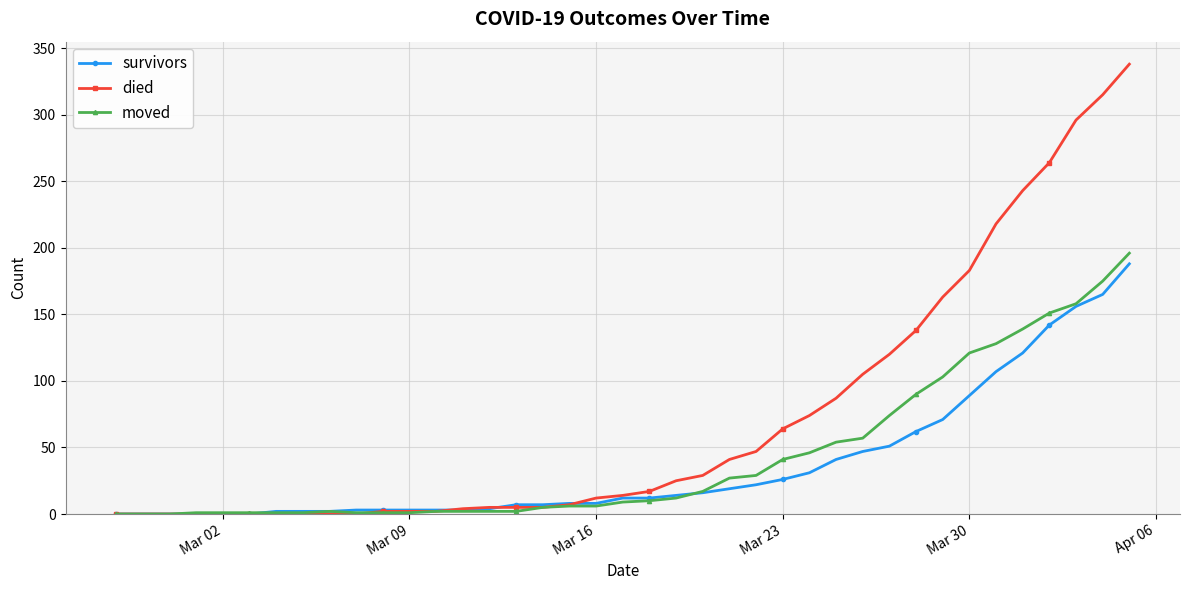

What is the highest value of the survivors series?

188